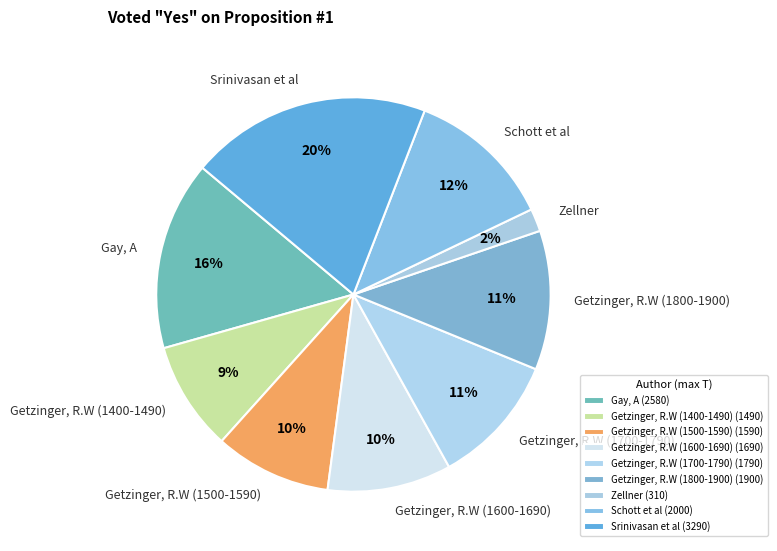

Which has a higher value, Getzinger, R.W (1400-1490) or Schott et al?

Schott et al